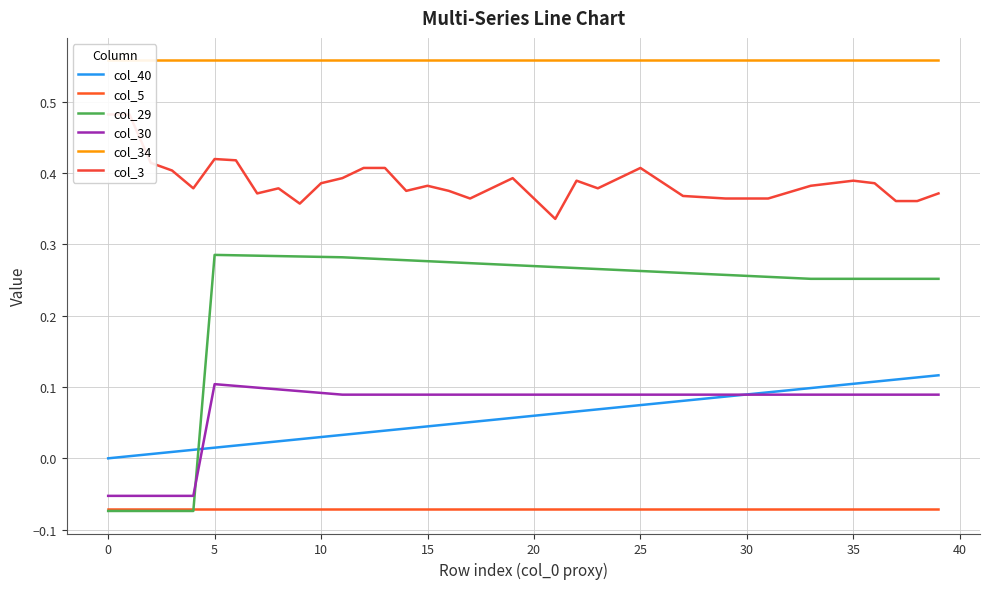

True or false: col_40 and col_34 intersect in this chart.

False